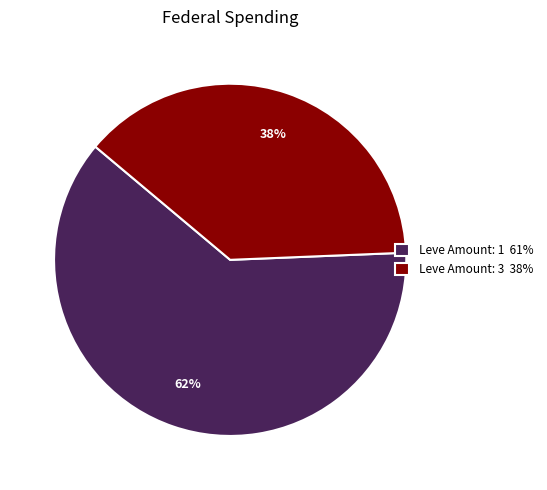

Count the number of slices in the pie.

2